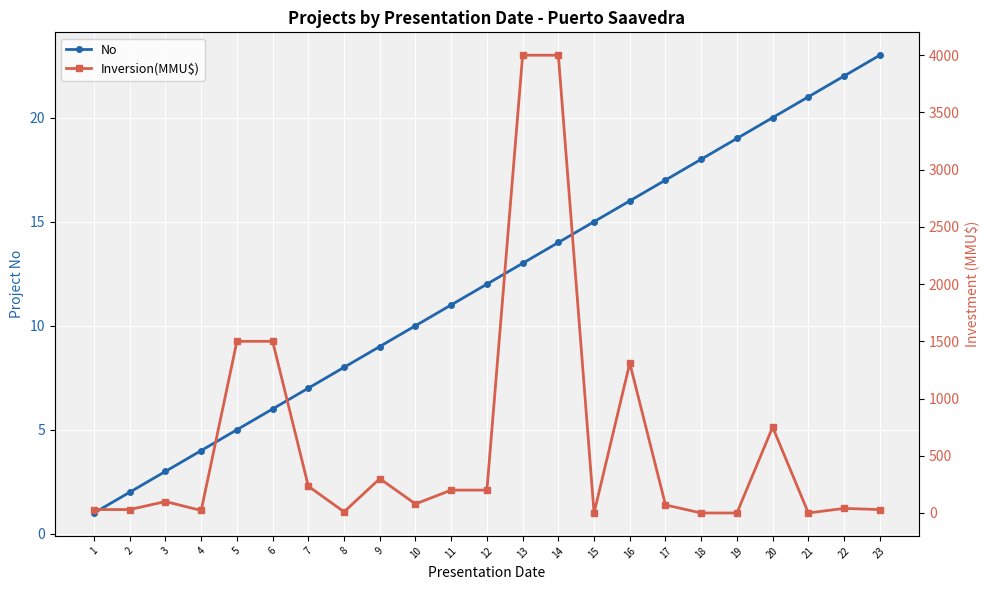

Reading right to left, list all the values displayed in this chart.

No: 23	22	21	20	19	18	17	16	15	14	13	12	11	10	9	8	7	6	5	4	3	2	1
Inversion(MMU$): 30	40	0	750	0	0	70	1310	0	4000	4000	200	200	79	300	10	234	1500	1500	22	100	30	30